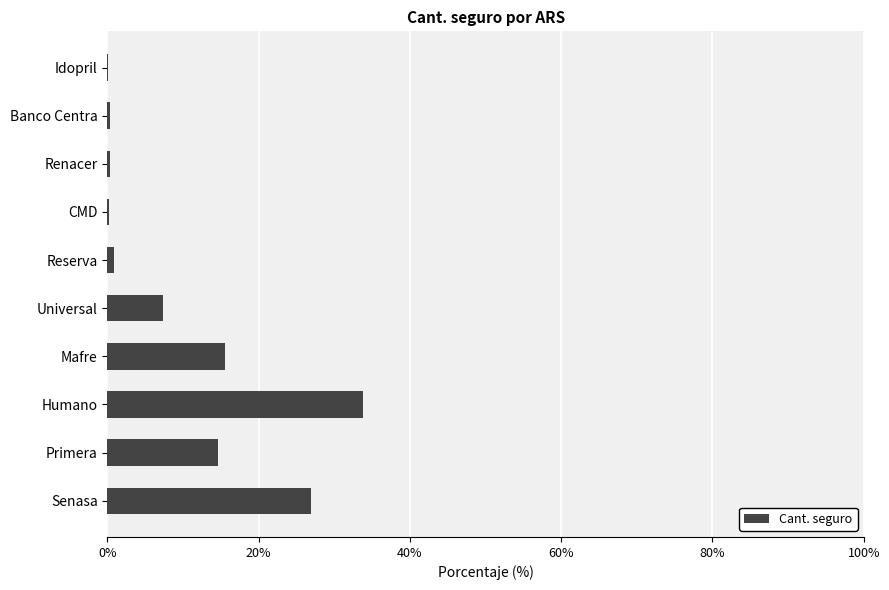

Count the number of data series in this chart.

1